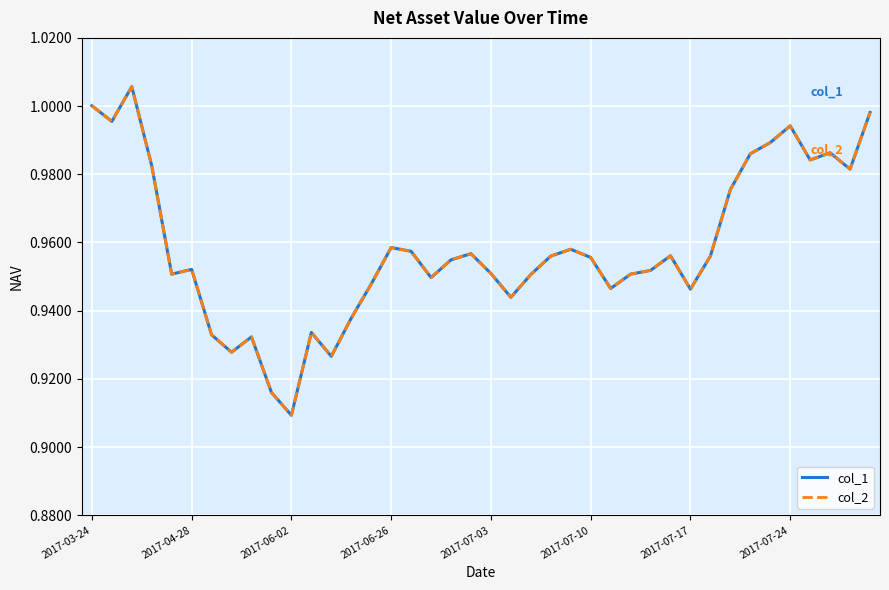

Reading left to right, transcribe all the data shown in this chart.

col_1: 1.0	1.0	1.0	1.0	1.0	1.0	0.9	0.9	0.9	0.9	0.9	0.9	0.9	0.9	0.9	1.0	1.0	0.9	1.0	1.0	1.0	0.9	1.0	1.0	1.0	1.0	0.9	1.0	1.0	1.0	0.9	1.0	1.0	1.0	1.0	1.0	1.0	1.0	1.0	1.0
col_2: 1.0	1.0	1.0	1.0	1.0	1.0	0.9	0.9	0.9	0.9	0.9	0.9	0.9	0.9	0.9	1.0	1.0	0.9	1.0	1.0	1.0	0.9	1.0	1.0	1.0	1.0	0.9	1.0	1.0	1.0	0.9	1.0	1.0	1.0	1.0	1.0	1.0	1.0	1.0	1.0